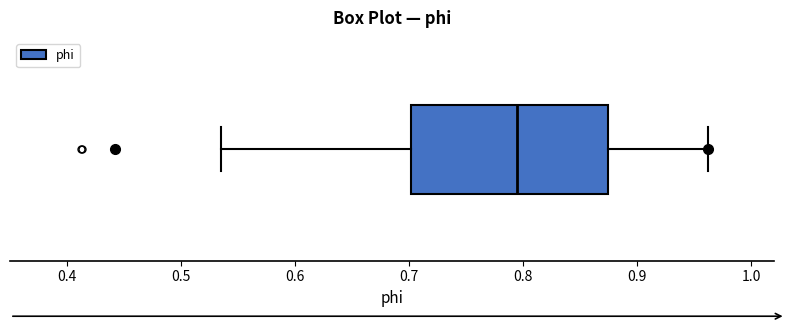

Transcribe this box plot: give where the median line is, the range the box spans, and where the two whiskers end, as read against the x-axis. The values are not printed on the chart, so give them approximately, as read against the axis.

median 0.79, box 0.70 to 0.87, whiskers 0.53 to 0.96